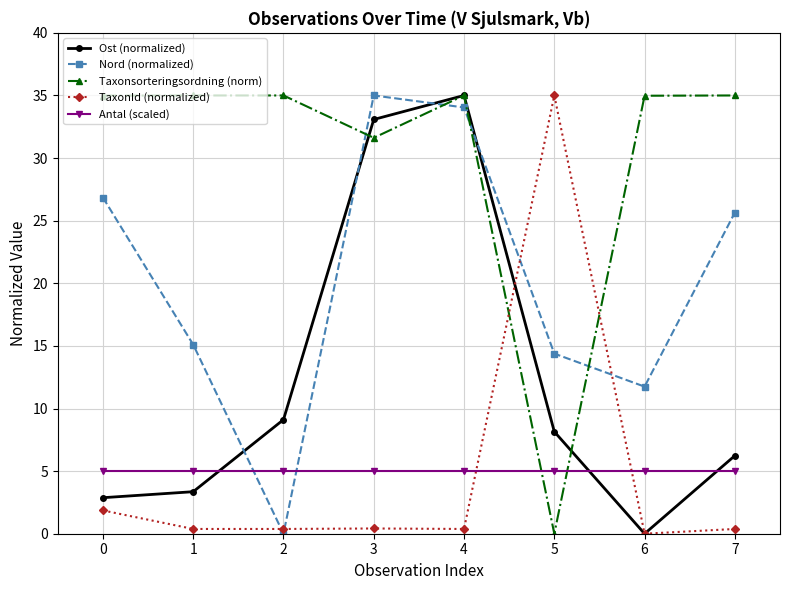

After their last crossing, which series has the higher values: Nord (normalized) or Ost (normalized)?

Nord (normalized)